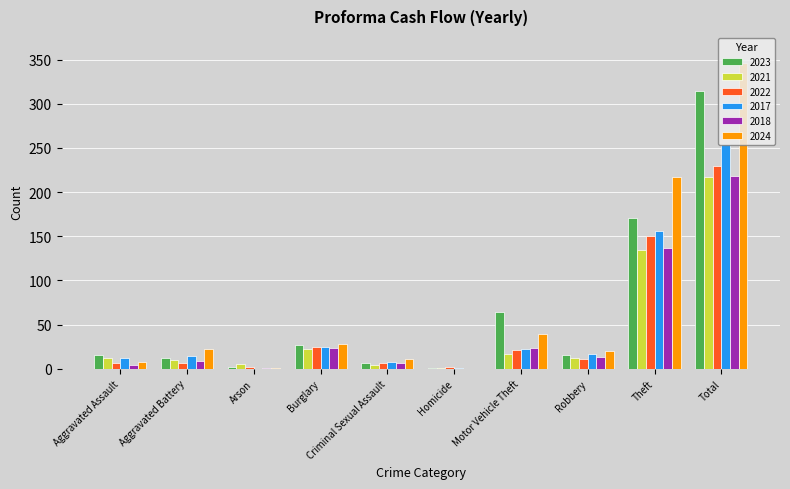

What is the greatest value displayed?

346